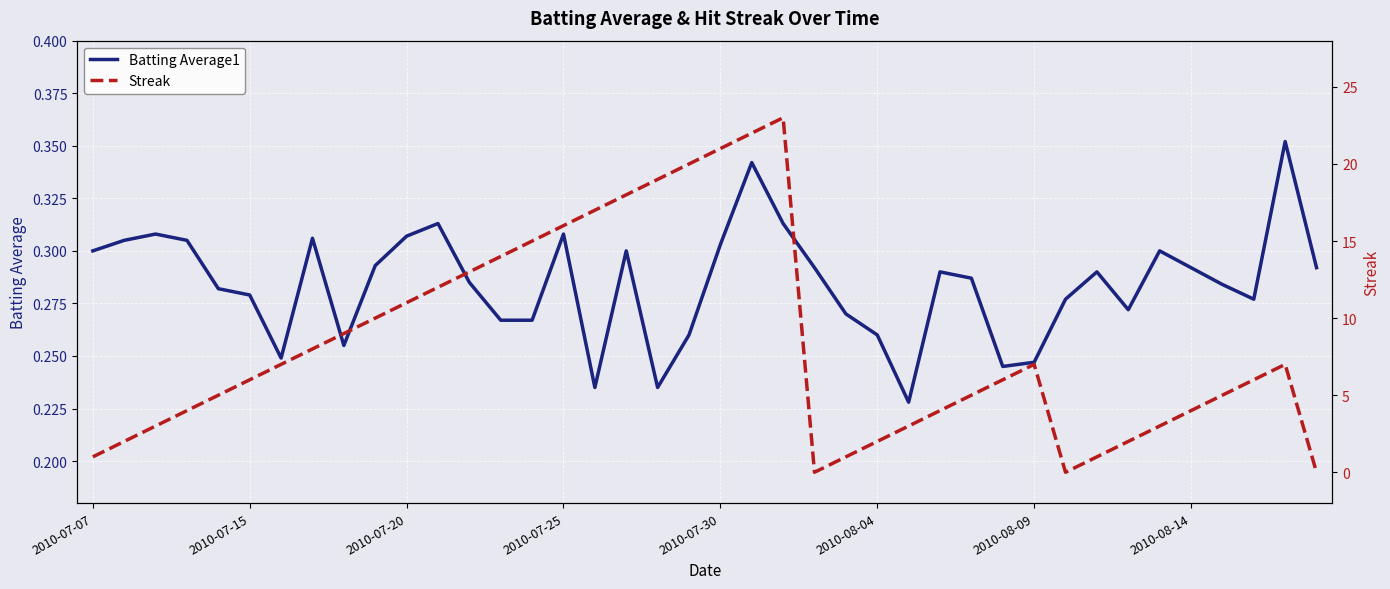

How many lines are shown in the chart?

2